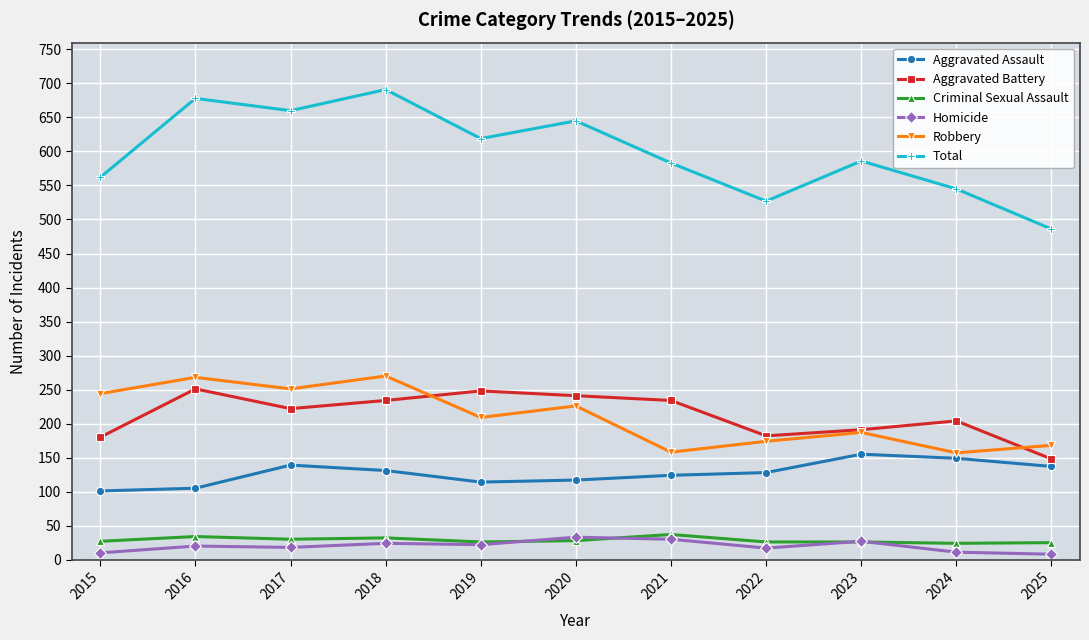

Which series has the largest total across all categories?

Total